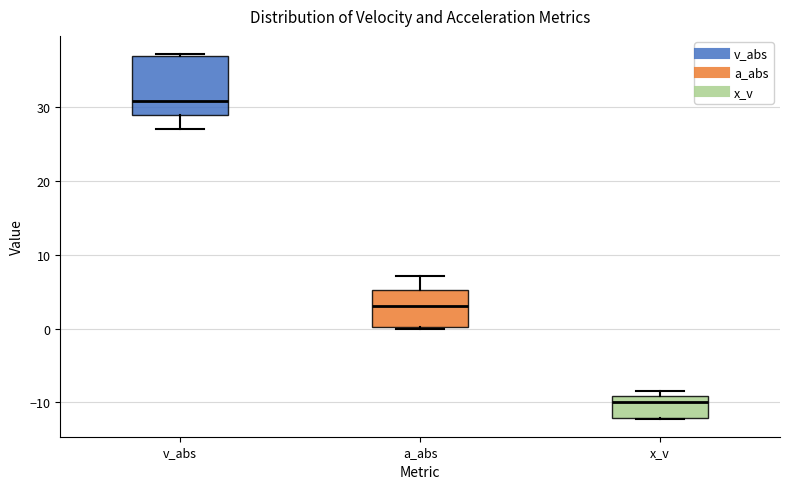

Reading left to right, transcribe this box plot: for each box, give where its median line is, the range the box spans, and where its two whiskers end, as read against the y-axis. The values are not printed on the chart, so give them approximately, as read against the axis.

v_abs: median 31, box 29 to 37, whiskers 27 to 37
a_abs: median 3, box 0 to 5, whiskers 0 to 7
x_v: median -10, box -12 to -9, whiskers -12 to -8